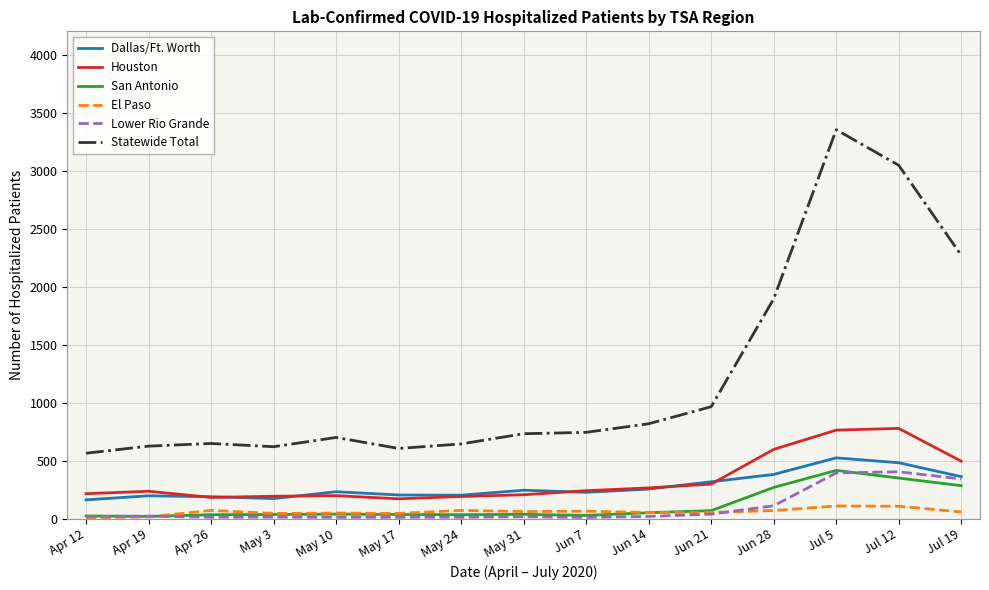

What are all the series names shown in the legend?

Dallas/Ft. Worth, Houston, San Antonio, El Paso, Lower Rio Grande, Statewide Total